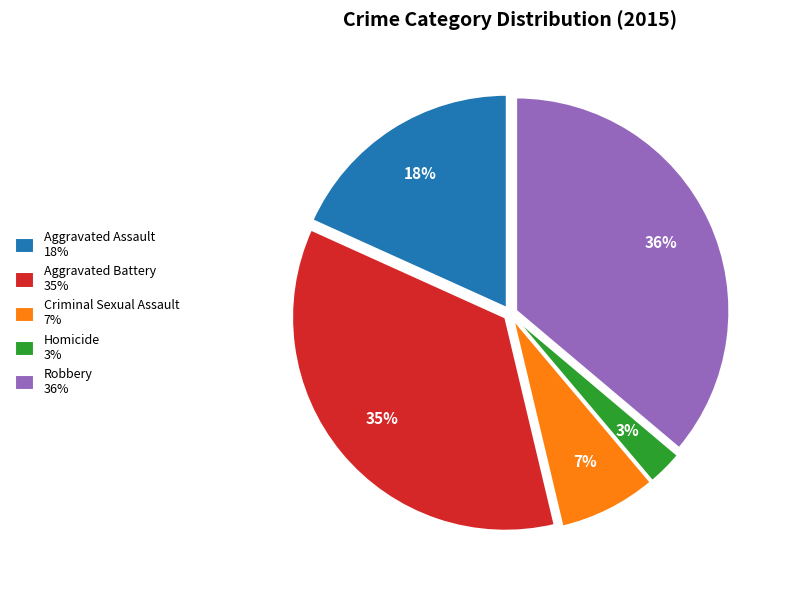

To the nearest percent, what percentage of the pie is Criminal Sexual Assault?

7%